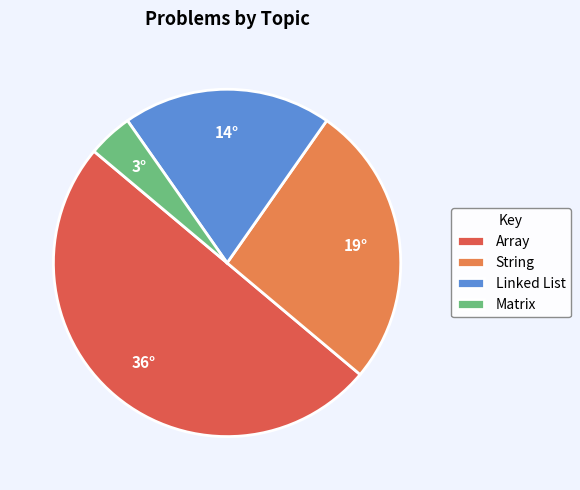

The Matrix slice represents 4% of the pie. True or false?

True